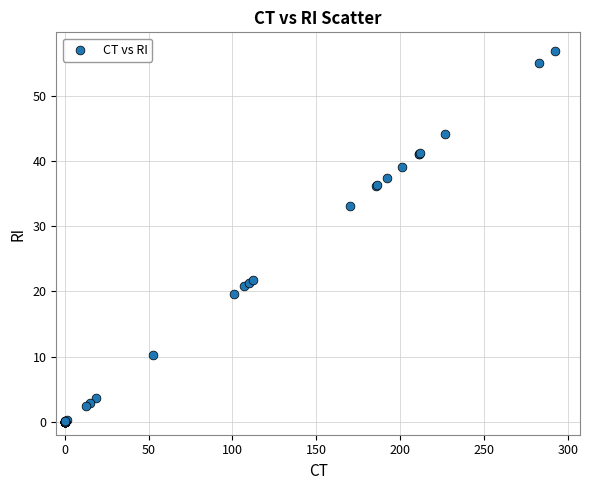

What Y value in the scatter plot is closest to 28?

33.1